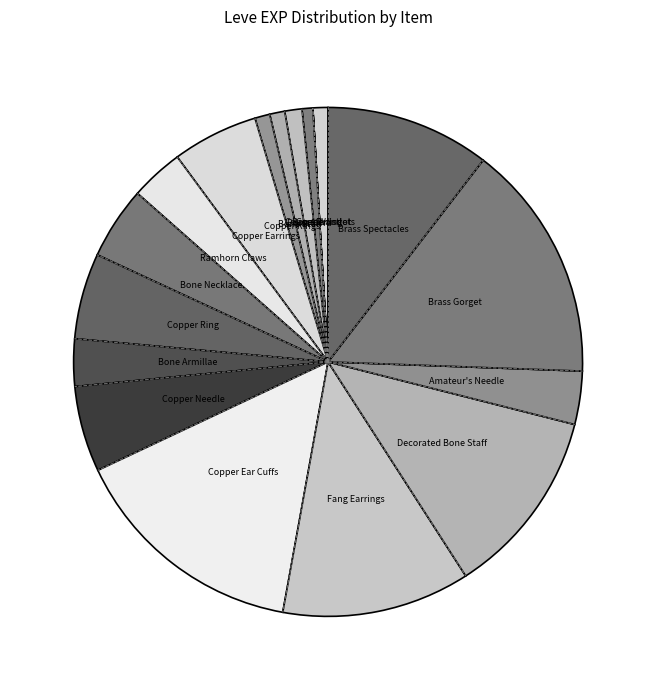

Is there a majority slice in this chart?

No